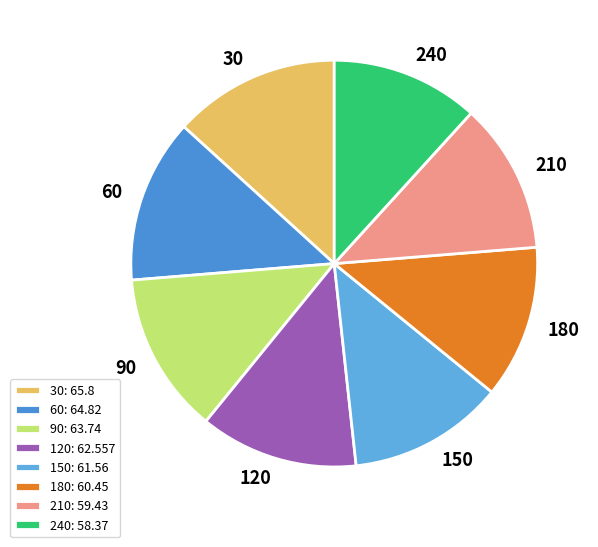

True or false: 30 accounts for 27% of the total.

False